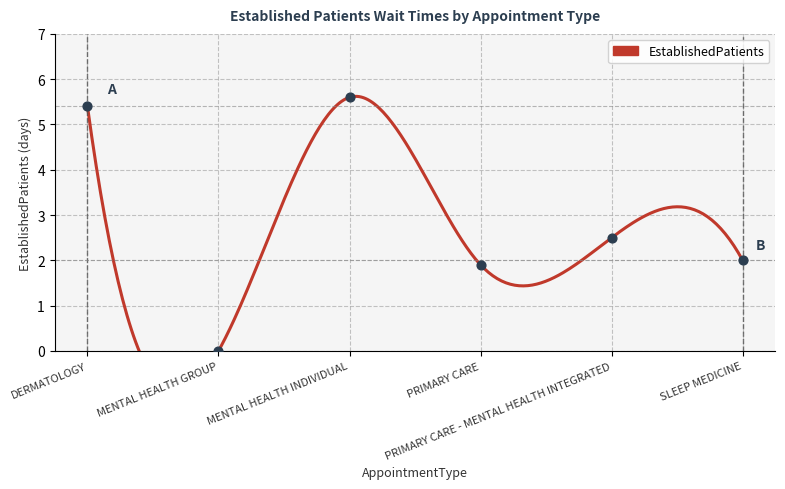

Which has a higher value, DERMATOLOGY or MENTAL HEALTH GROUP?

DERMATOLOGY